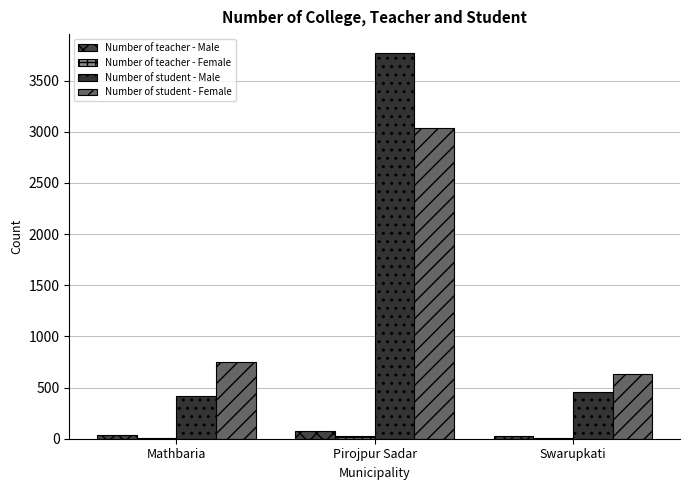

True or false: Number of student - Male has a value of 137 at Swarupkati.

False